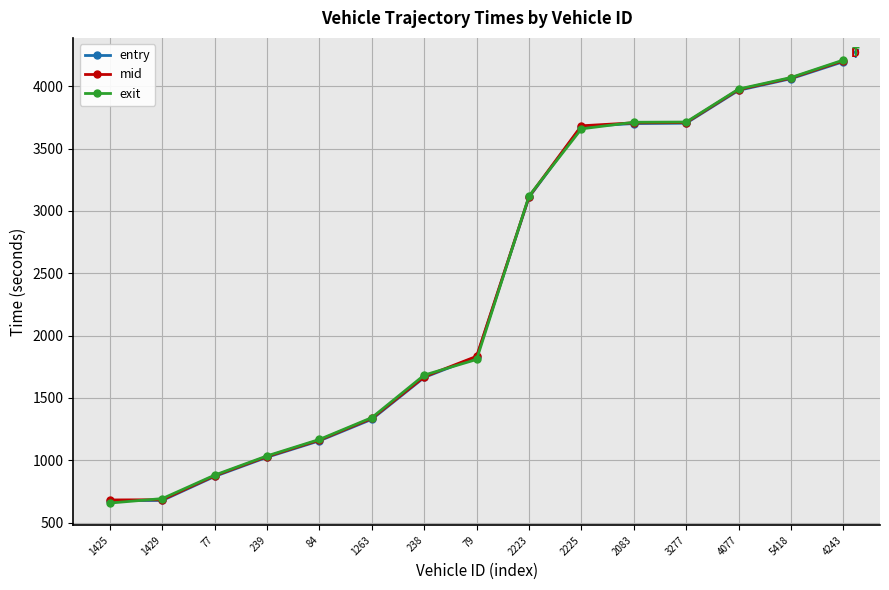

Where do mid and exit first cross each other?

1425 and 1429